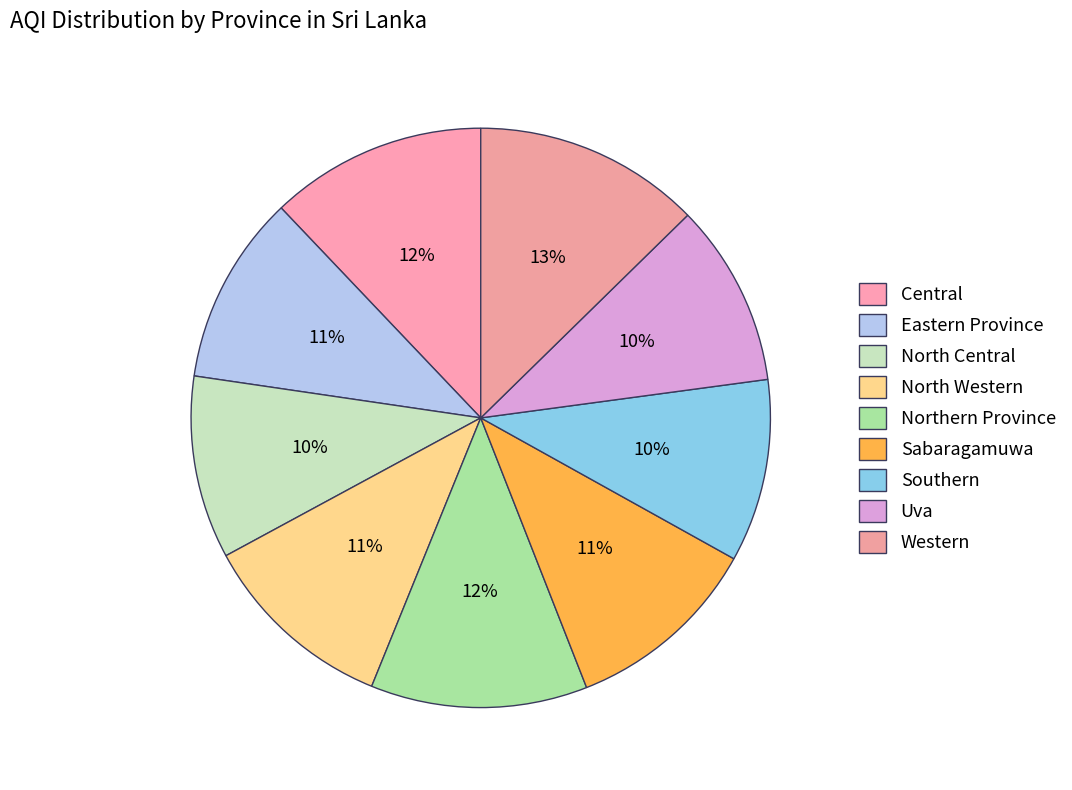

What percentage is NOT represented by Western?

87.3%